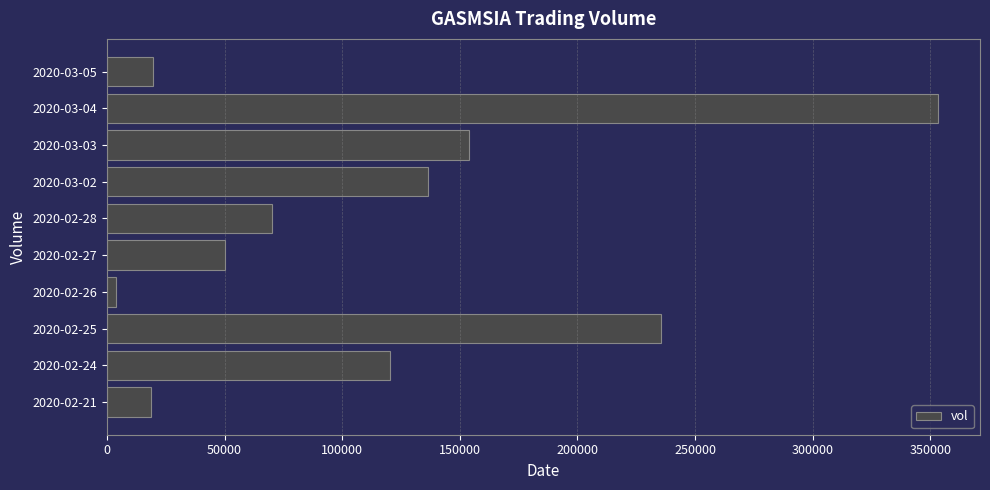

Which has a higher value, 2020-02-24 or 2020-03-04?

2020-03-04